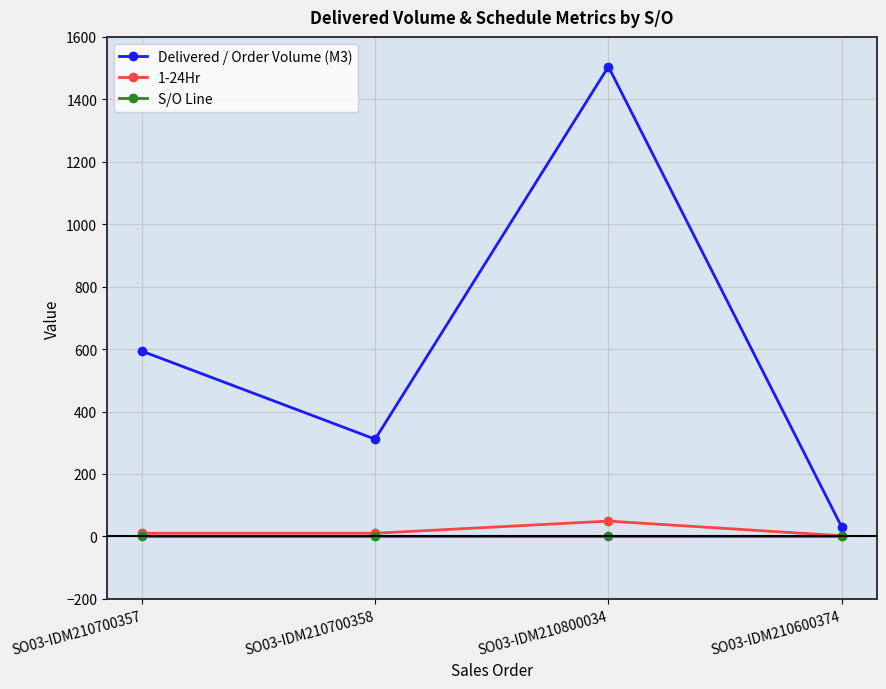

What is the difference between the second highest and minimum values in the 1-24Hr series?

8.0